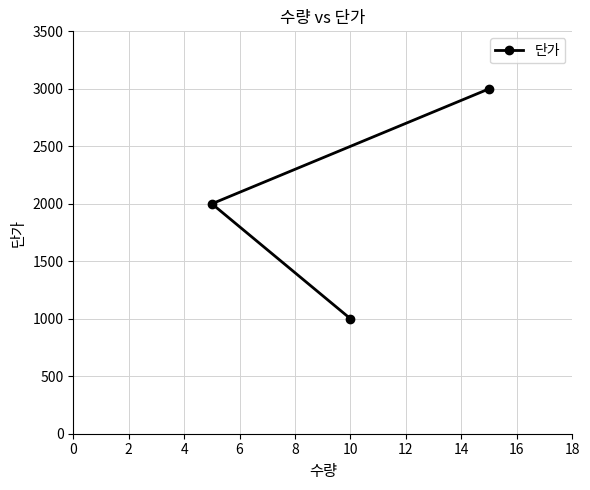

What is the minimum value shown in the chart?

1000